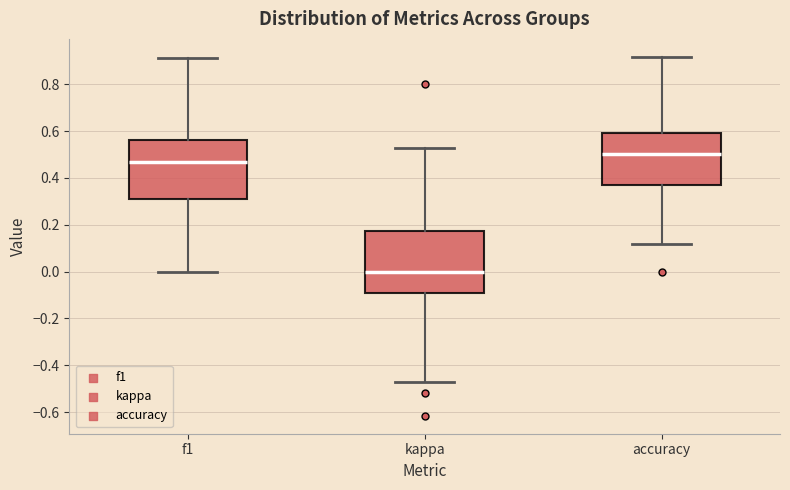

Reading left to right, transcribe this box plot: for each box, give where its median line is, the range the box spans, and where its two whiskers end, as read against the y-axis. The values are not printed on the chart, so give them approximately, as read against the axis.

f1: median 0.46, box 0.30 to 0.56, whiskers 0.00 to 0.92
kappa: median 0.00, box -0.08 to 0.18, whiskers -0.48 to 0.52
accuracy: median 0.50, box 0.36 to 0.60, whiskers 0.12 to 0.92